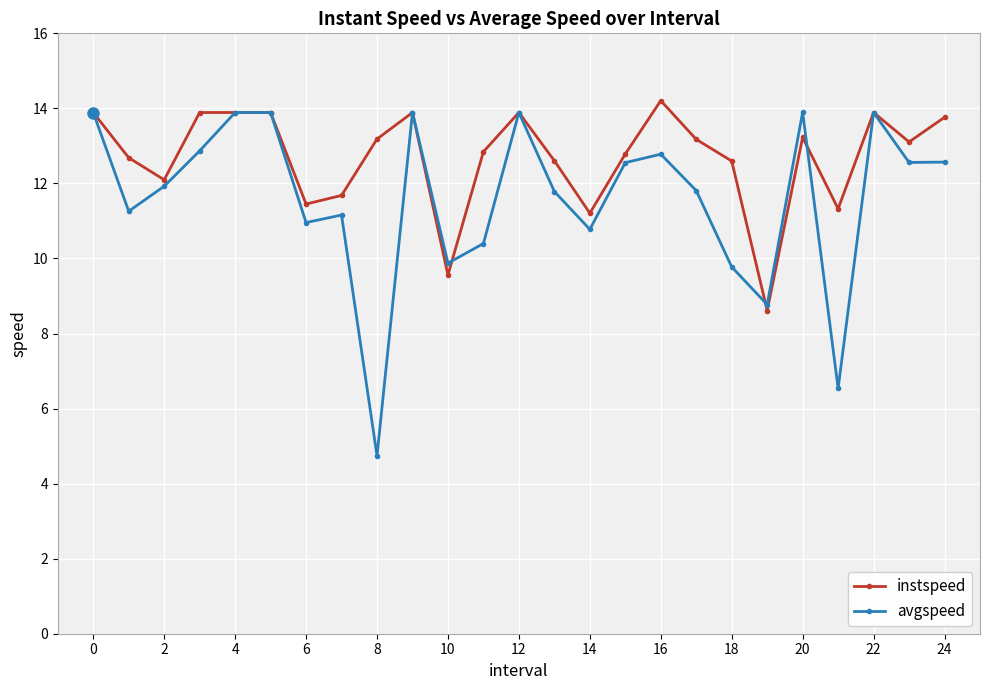

Which series has the widest spread of values?

avgspeed